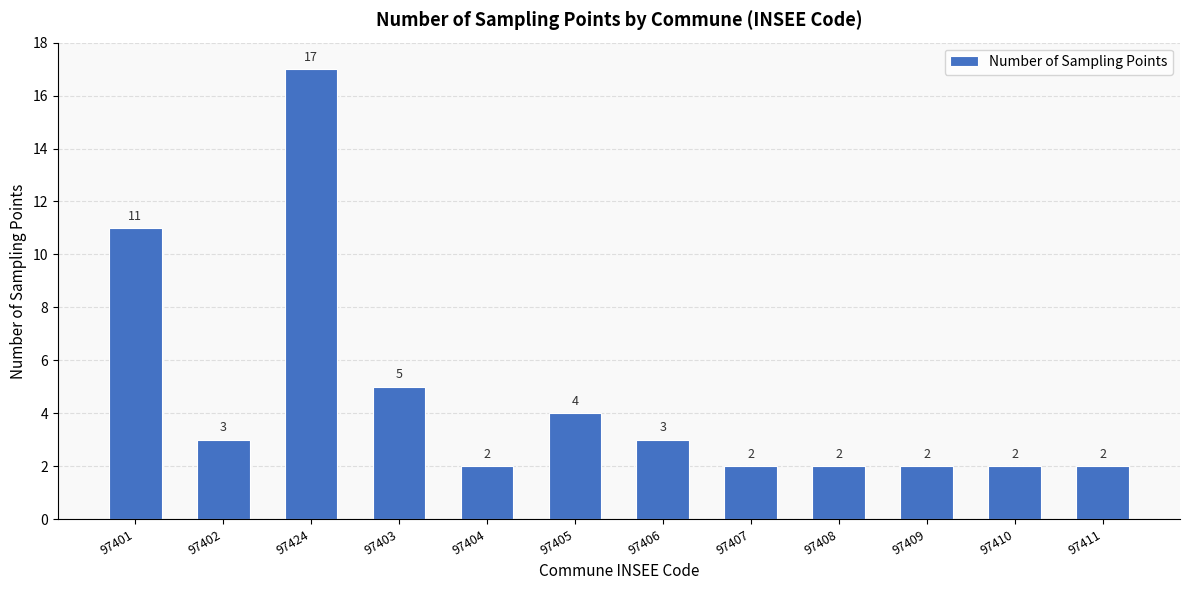

Reading left to right, transcribe all the data shown in this chart.

11	3	17	5	2	4	3	2	2	2	2	2